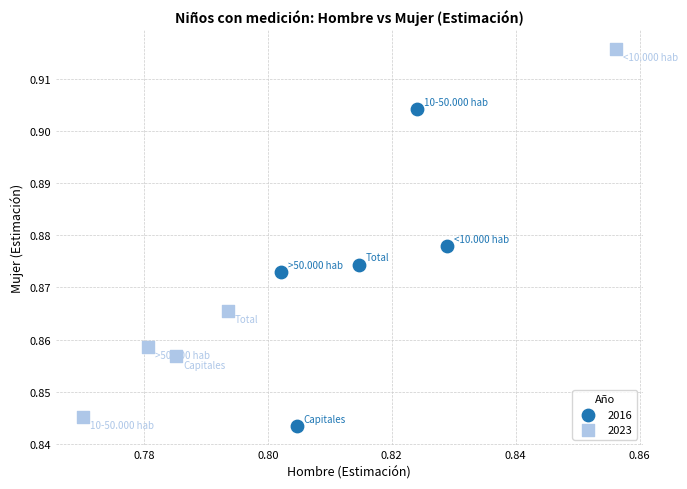

Which series contains the highest Y value?

2023